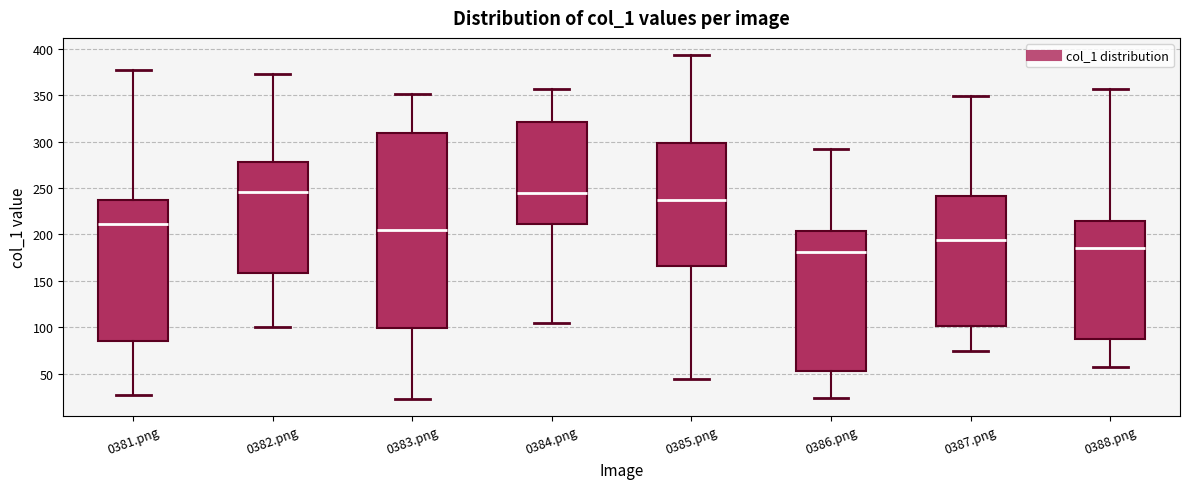

Comparing the boxes themselves (not the whiskers), which one is the tallest?

0383.png